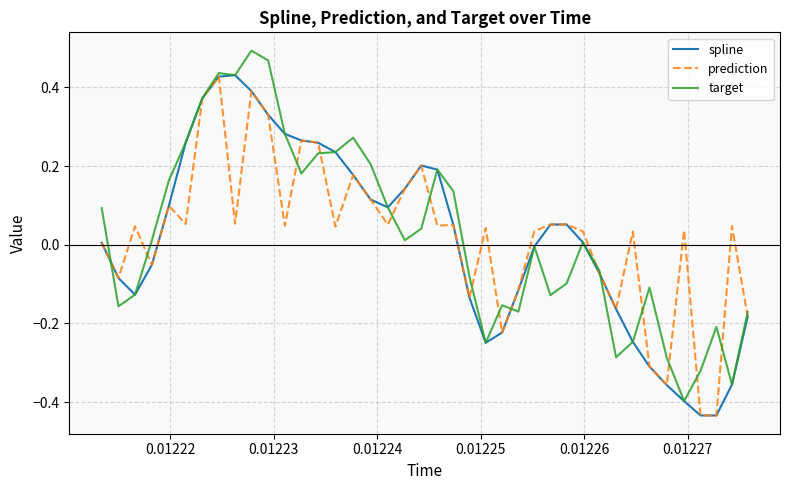

Reading left to right, list all the values displayed in this chart.

spline: 0.0	-0.1	-0.1	-0.1	0.1	0.3	0.4	0.4	0.4	0.4	0.3	0.3	0.3	0.3	0.2	0.2	0.1	0.1	0.1	0.2	0.2	0.1	-0.1	-0.2	-0.2	-0.1	-0.0	0.1	0.1	0.0	-0.1	-0.2	-0.2	-0.3	-0.4	-0.4	-0.4	-0.4	-0.4	-0.2
prediction: 0.0	-0.1	0.0	-0.1	0.1	0.1	0.4	0.4	0.1	0.4	0.3	0.0	0.3	0.3	0.0	0.2	0.1	0.1	0.1	0.2	0.0	0.1	-0.1	0.0	-0.2	-0.1	0.0	0.1	0.1	0.0	-0.1	-0.2	0.0	-0.3	-0.4	0.0	-0.4	-0.4	0.0	-0.2
target: 0.1	-0.2	-0.1	0.0	0.2	0.3	0.4	0.4	0.4	0.5	0.5	0.3	0.2	0.2	0.2	0.3	0.2	0.1	0.0	0.0	0.2	0.1	-0.1	-0.2	-0.2	-0.2	-0.0	-0.1	-0.1	0.0	-0.1	-0.3	-0.2	-0.1	-0.3	-0.4	-0.3	-0.2	-0.4	-0.2